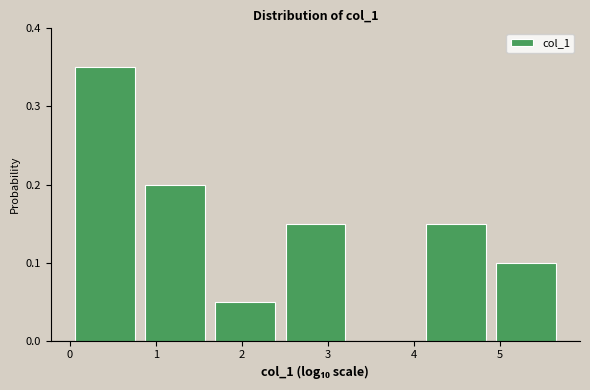

Over which range of the x-axis is the bar tallest?

0.0 to 0.8